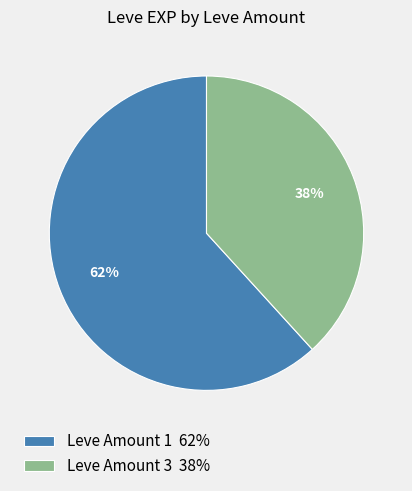

True or false: Leve Amount 1 62% accounts for 71% of the total.

False